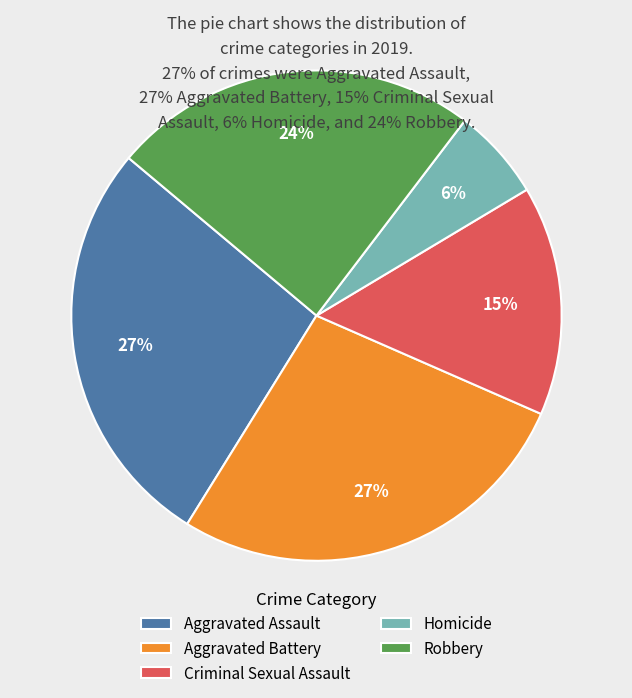

The Robbery slice represents 24% of the pie. True or false?

True